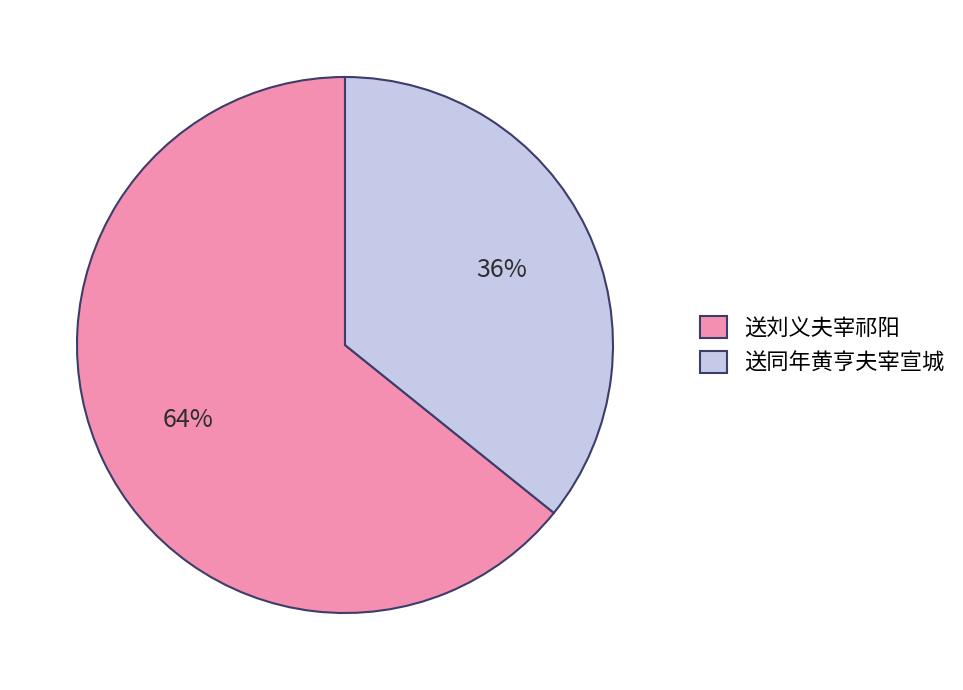

Do 送同年黄亨夫宰宣城 and 送刘义夫宰祁阳 together represent more than half of the pie?

Yes